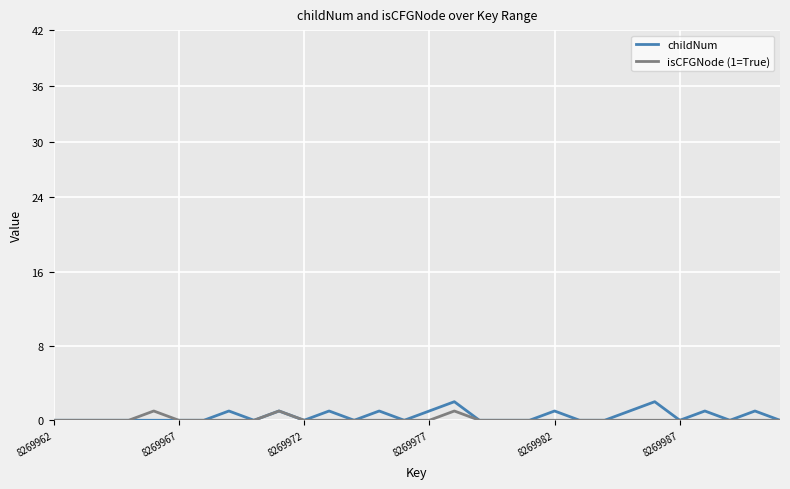

Which series has the widest spread of values?

childNum